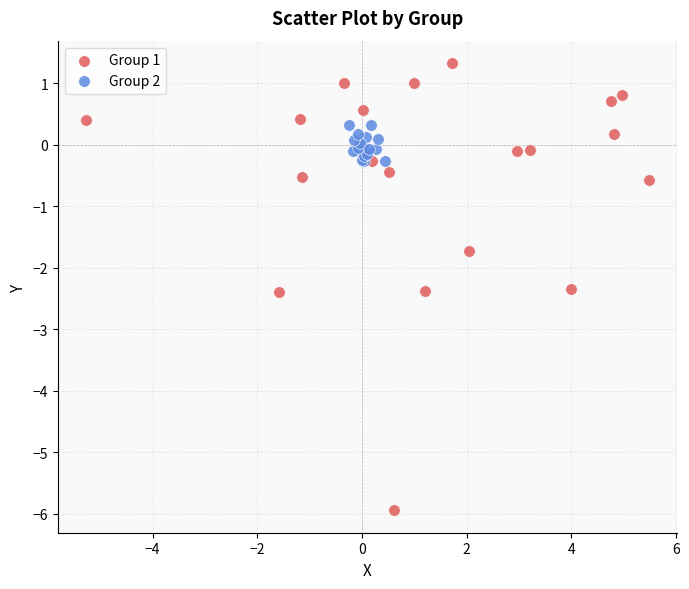

Which series reaches the minimum Y coordinate?

Group 1